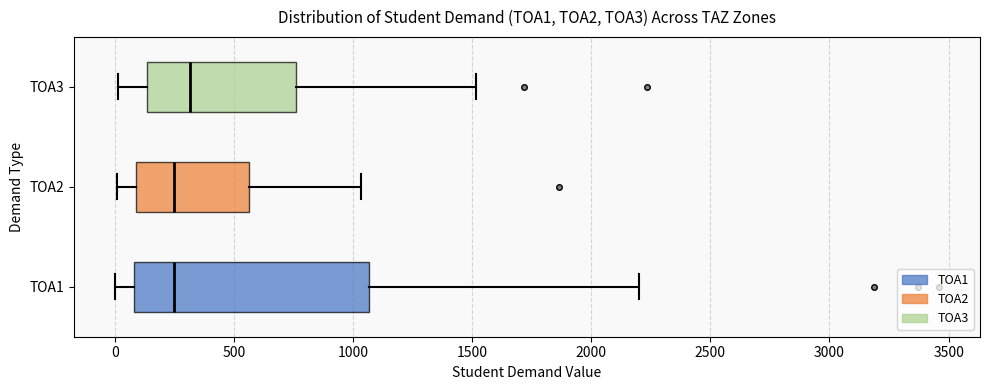

Which box is the widest, from its left edge to its right edge?

TOA1